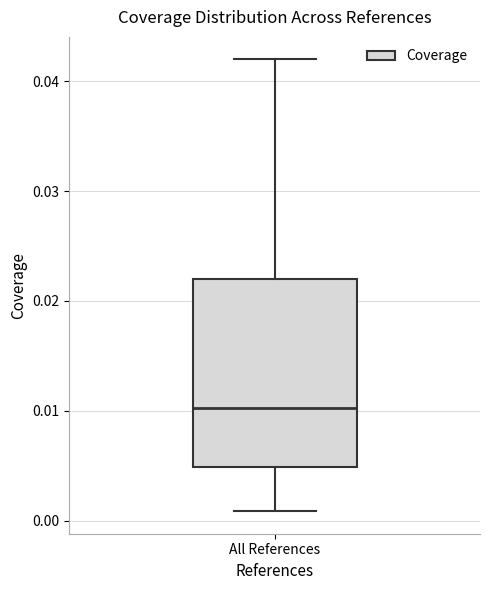

Where does the lower whisker of the box for All References end on the y-axis? The values are not printed on the chart, so give them approximately, as read against the axis.

0.001